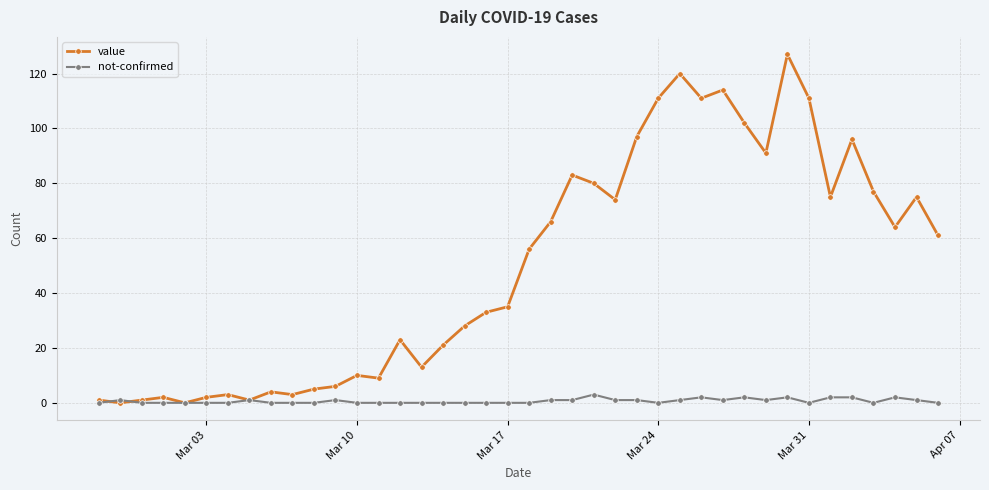

What is the difference between the second highest and second lowest values in the value series?

120